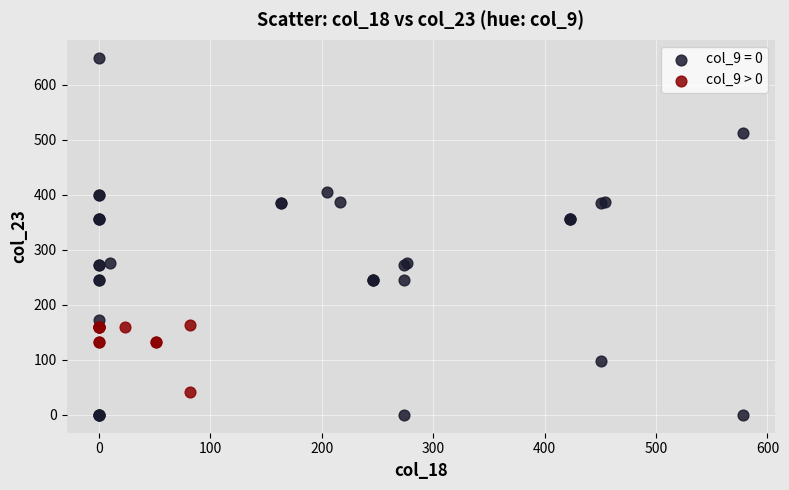

Which series has the widest spread of Y values?

col_9 = 0